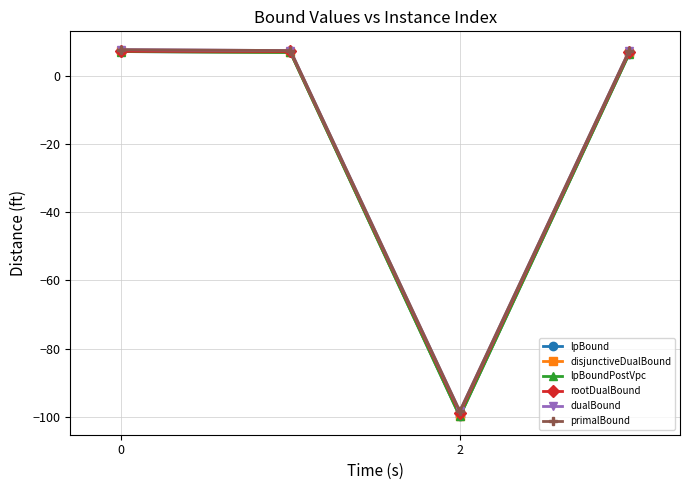

How many values in disjunctiveDualBound are below zero?

1